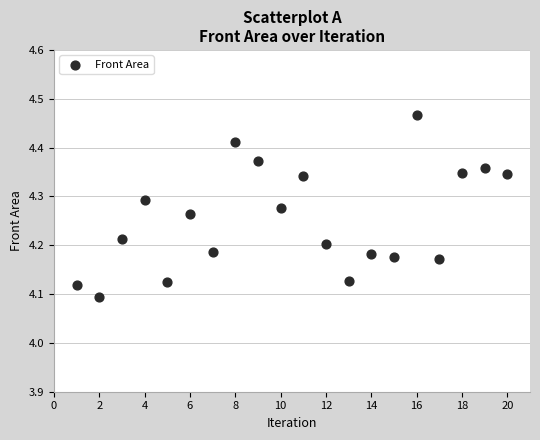

What is the range of X values (max minus min)?

19.0